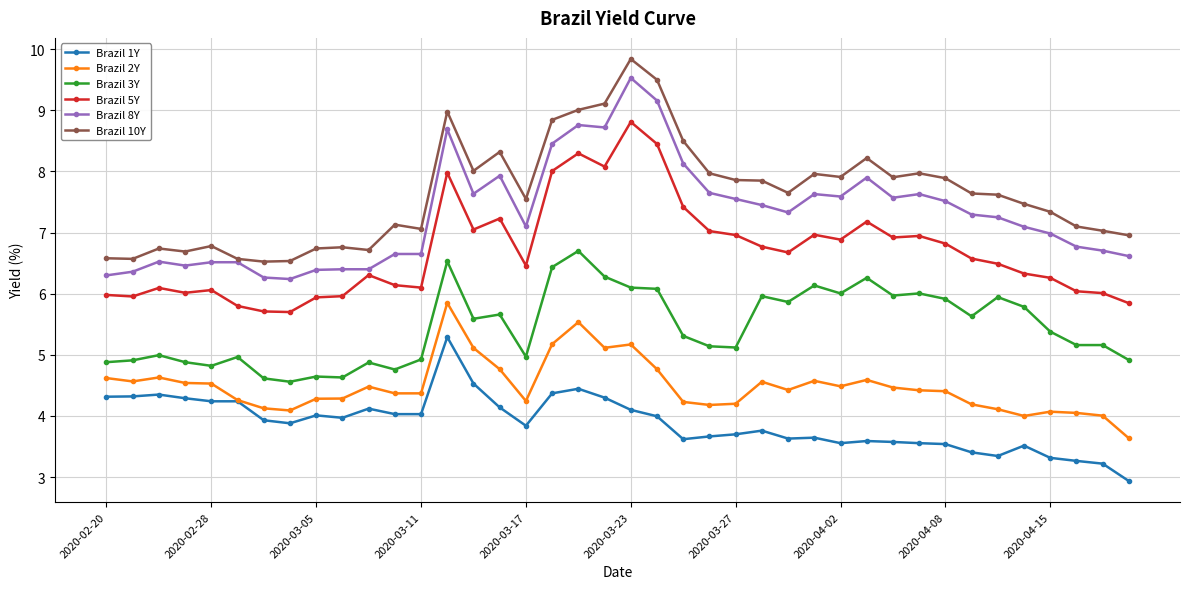

How many lines are shown in the chart?

6